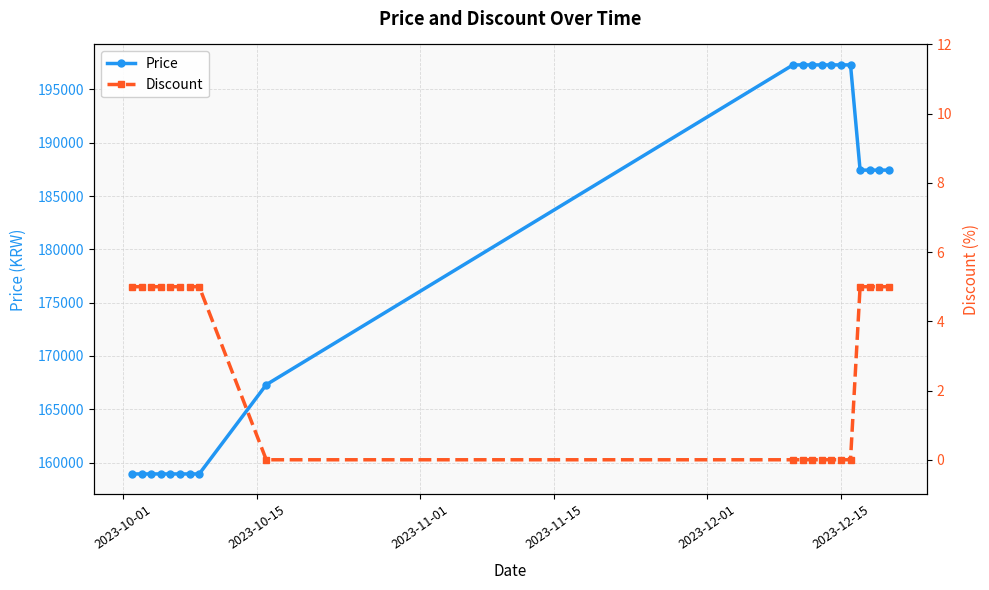

Count the number of data series in this chart.

2